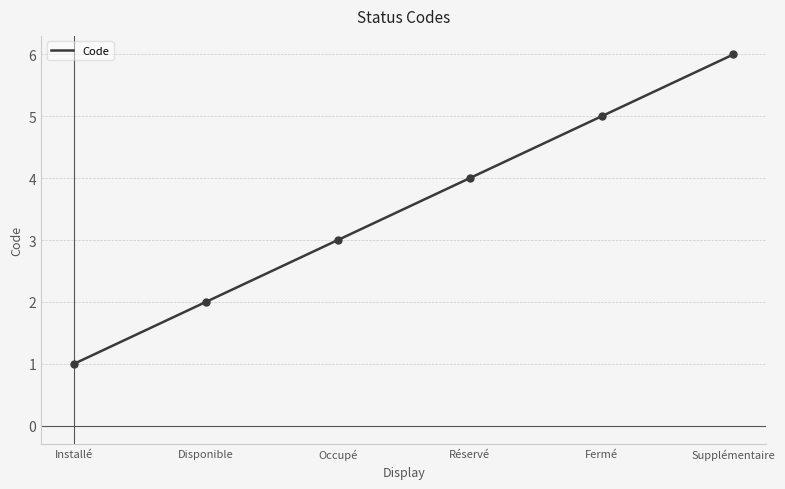

Between Disponible and Réservé, which is larger?

Réservé